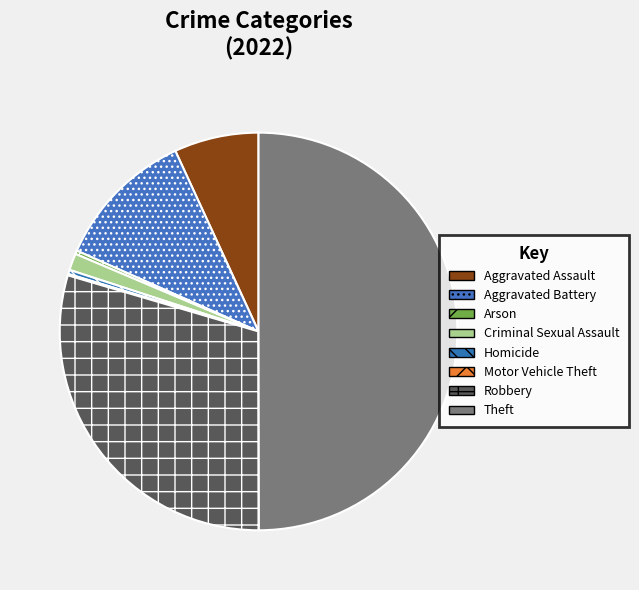

True or false: Aggravated Assault accounts for 21% of the total.

False